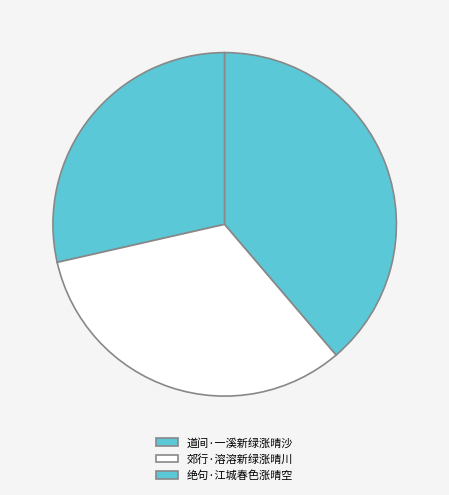

Rank the categories by value from lowest to highest.

道间·一溪新绿涨晴沙, 郊行·溶溶新绿涨晴川, 绝句·江城春色涨晴空